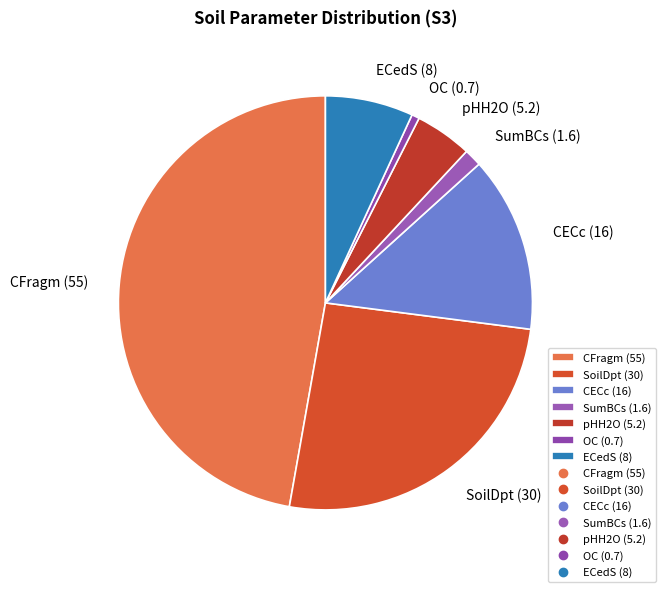

Does OC account for over 50% of the chart?

No